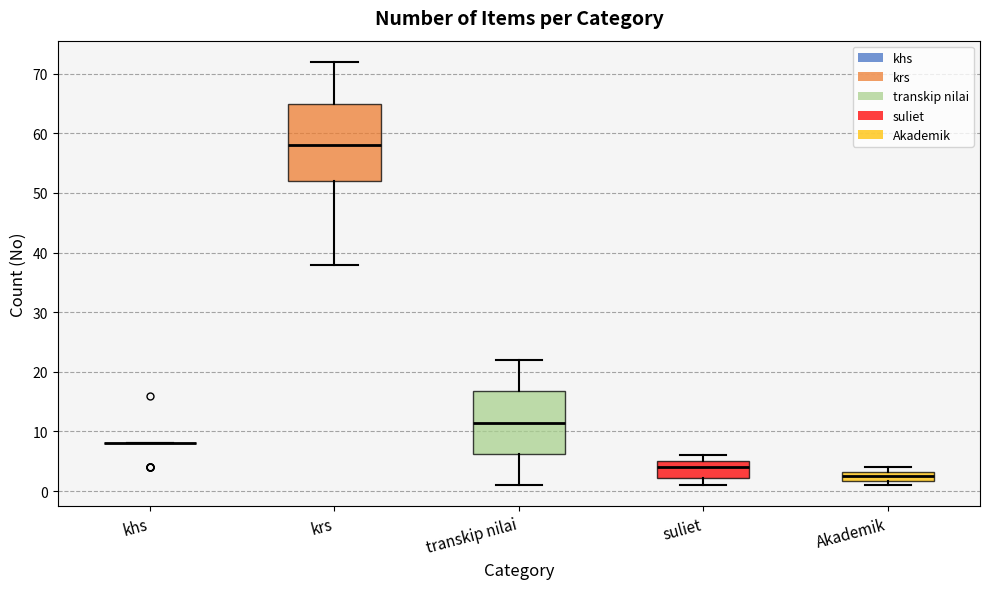

Comparing the boxes themselves (not the whiskers), which one is the tallest?

krs